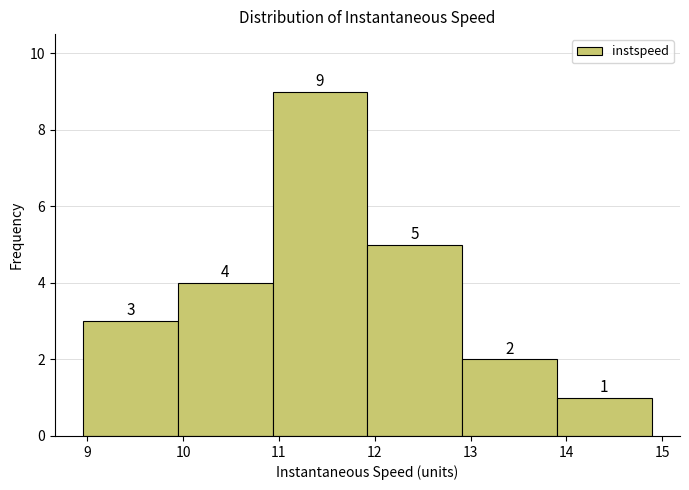

Reading left to right, list every bar in this chart as the range it spans on the x-axis followed by its height. The bar edges are not printed on the chart, so give them approximately, as read against the axis.

9.0 to 9.9: 3
9.9 to 10.9: 4
10.9 to 11.9: 9
11.9 to 12.9: 5
12.9 to 13.9: 2
13.9 to 14.9: 1